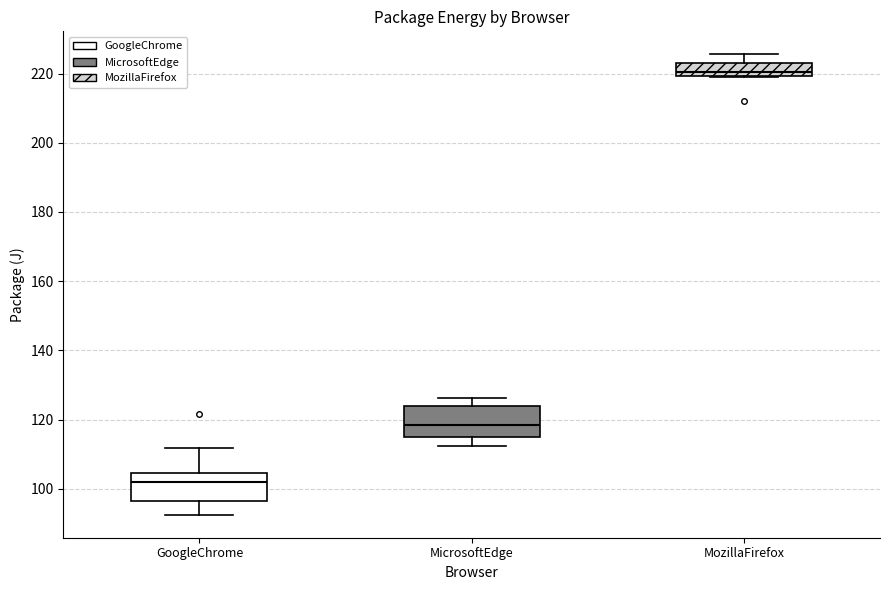

Which box has the highest median line?

MozillaFirefox